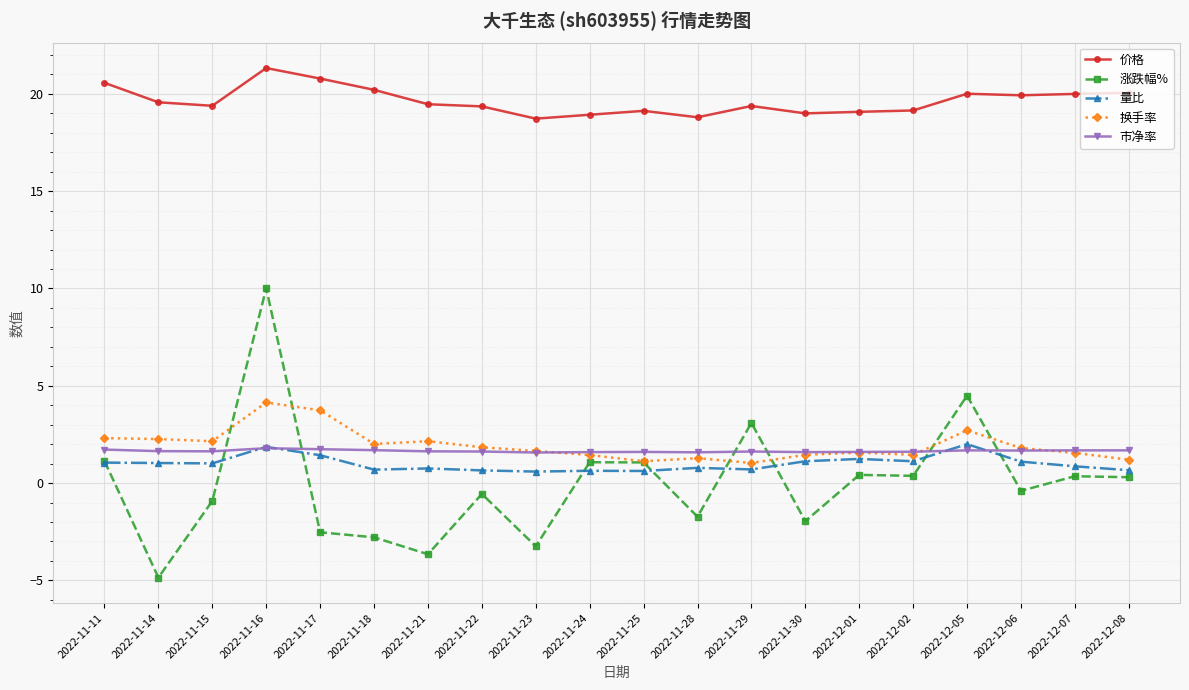

What is the average value of the 价格 series?

19.6